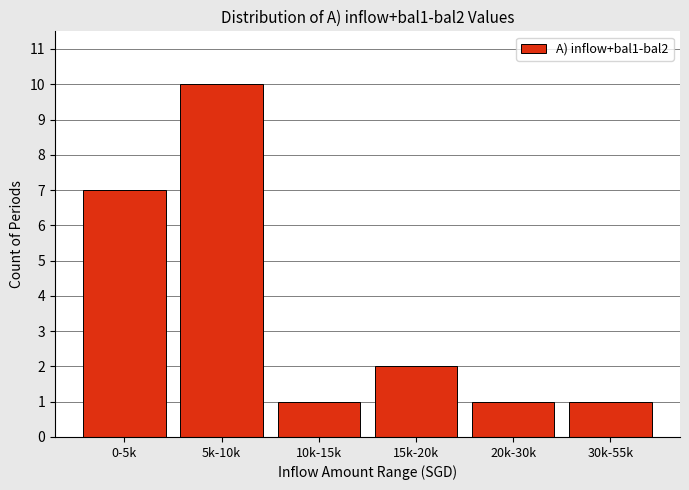

Reading left to right, transcribe all the data shown in this chart.

0-5k=7	5k-10k=10	10k-15k=1	15k-20k=2	20k-30k=1	30k-55k=1